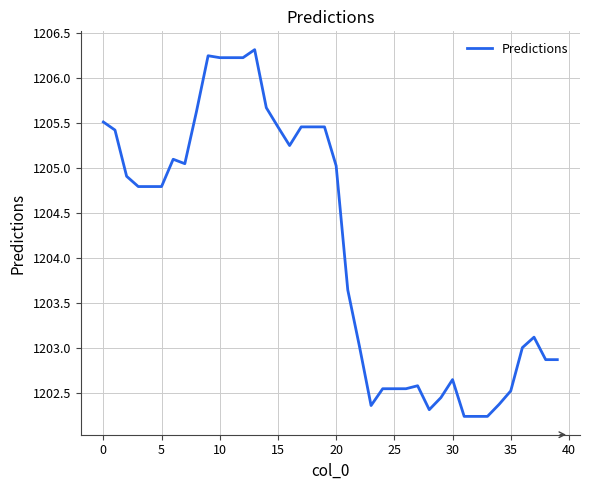

What is the minimum value shown in the chart?

1202.2